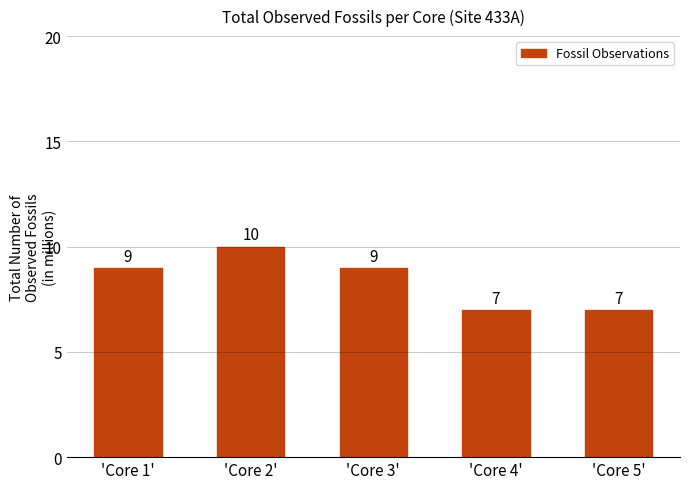

Reading left to right, transcribe all the data shown in this chart.

9	10	9	7	7